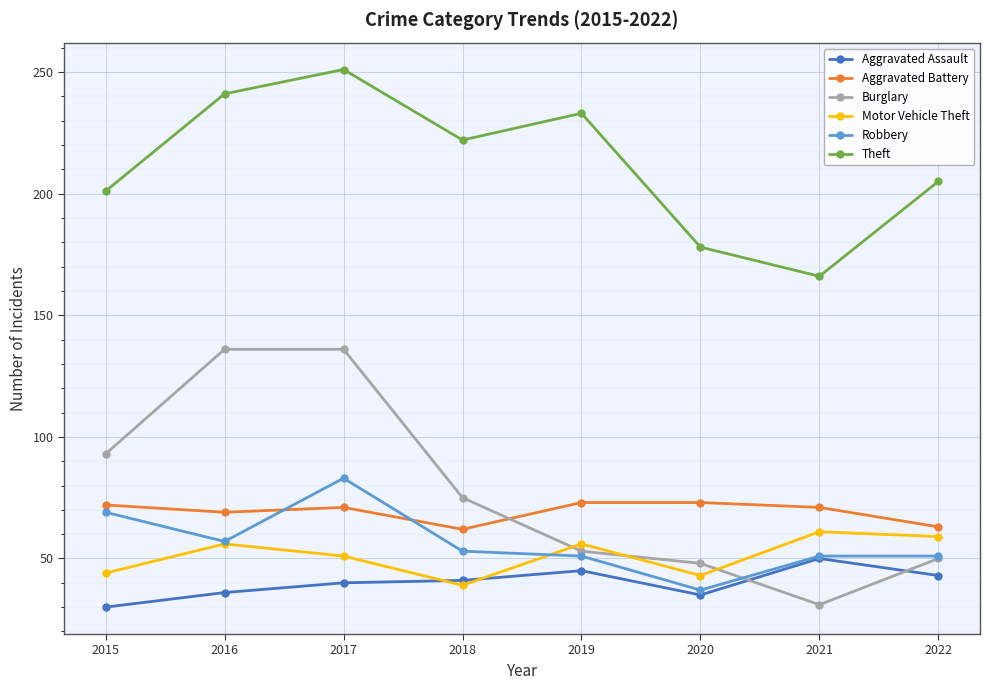

The value of Robbery at 2016 is 79. True or false?

False